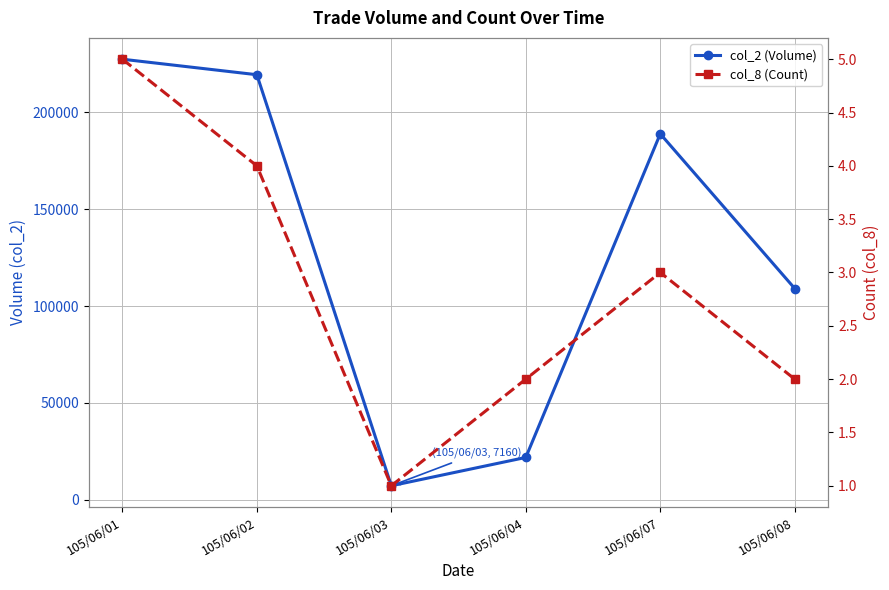

Is the value of col_8 (Count) at 105/06/04 greater than the value of col_2 (Volume) at 105/06/04?

No